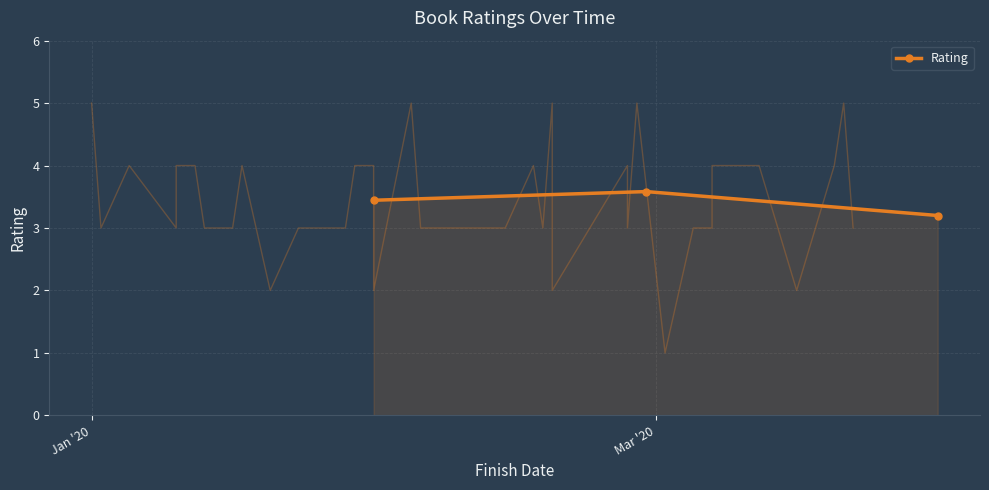

What is the label of the 3rd point from the right?

Jan '20